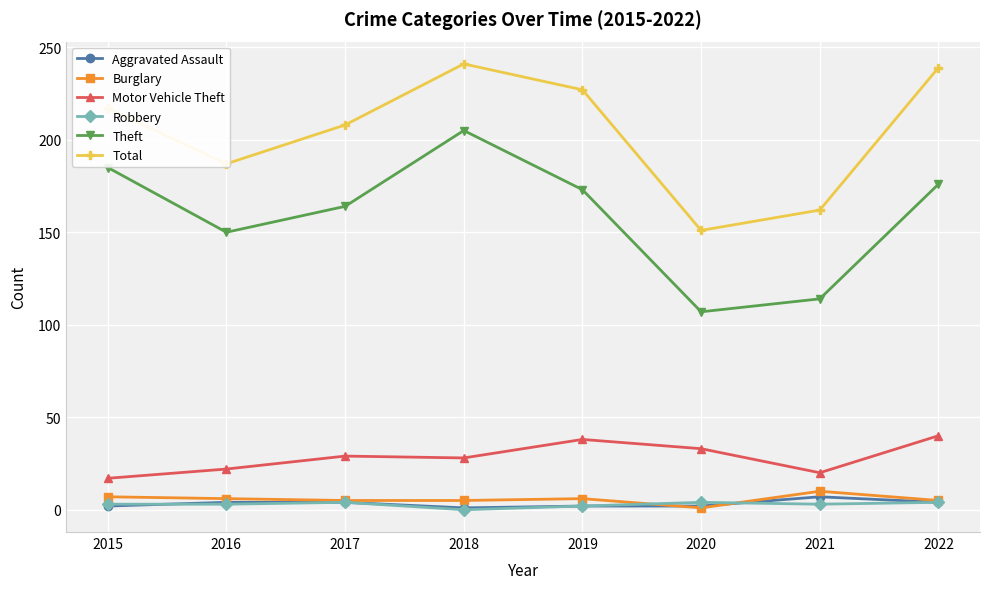

Which series has the largest range (max minus min)?

Theft